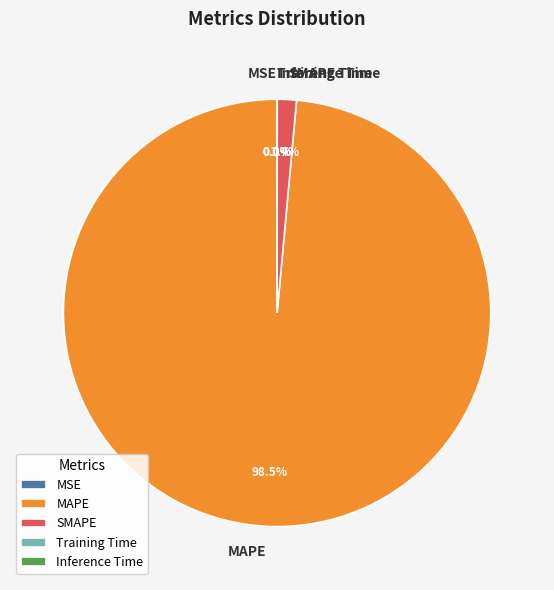

What is the majority slice?

MAPE